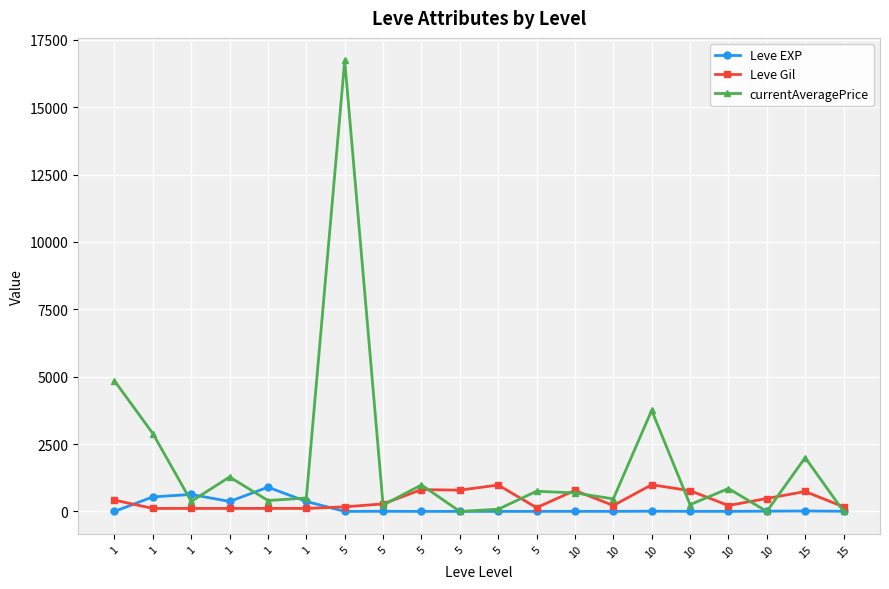

After their last crossing, which series has the higher values: currentAveragePrice or Leve EXP?

Leve EXP